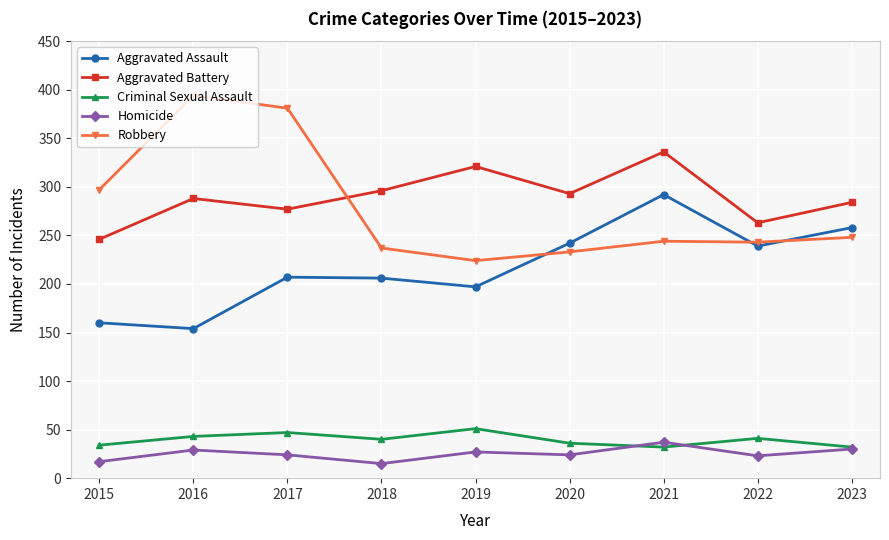

True or false: Robbery has more than 0 points higher than both neighbors.

True